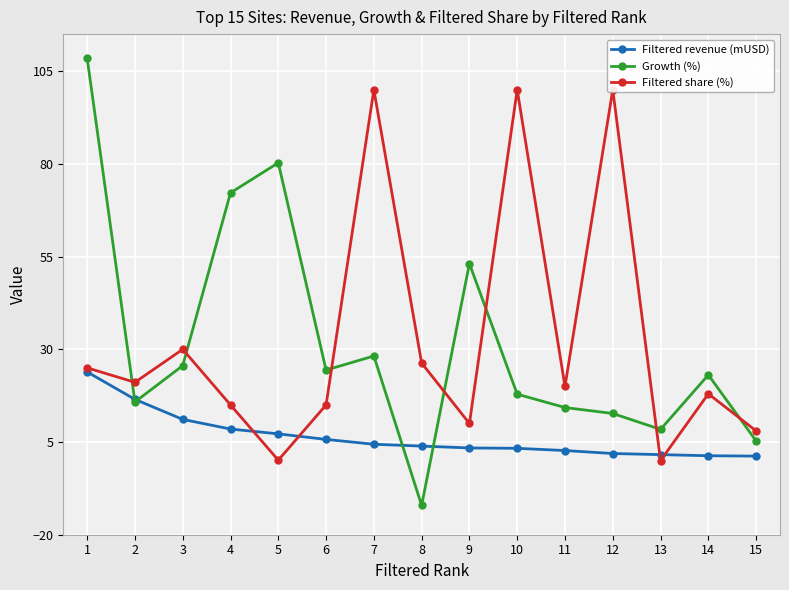

Between which two adjacent categories do Filtered revenue (mUSD) and Filtered share (%) first intersect?

4 and 5